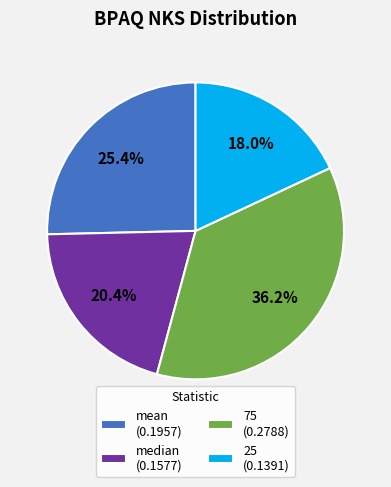

Which slice is the smallest?

25